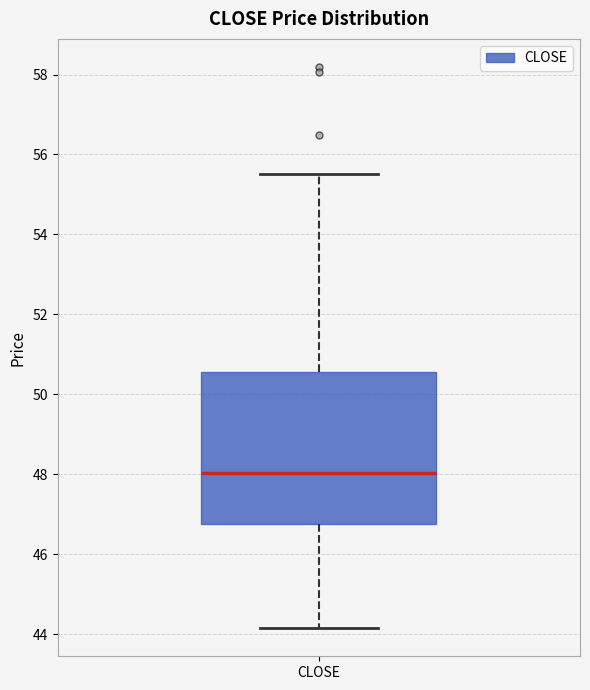

Where does the upper whisker of the box for CLOSE end on the y-axis? The values are not printed on the chart, so give them approximately, as read against the axis.

55.6